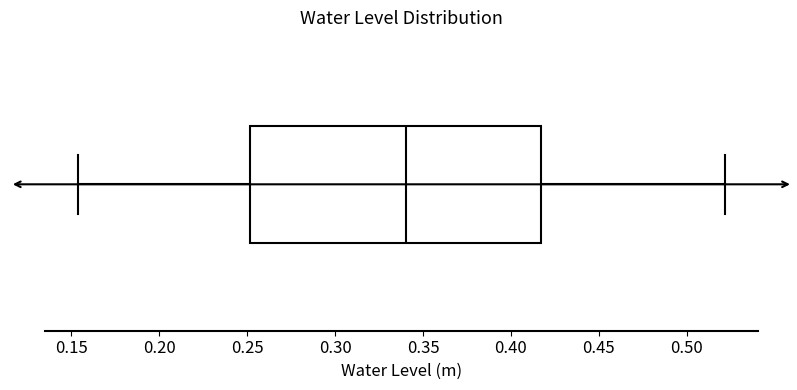

Where does the median line of the box sit on the x-axis? The values are not printed on the chart, so give them approximately, as read against the axis.

0.340